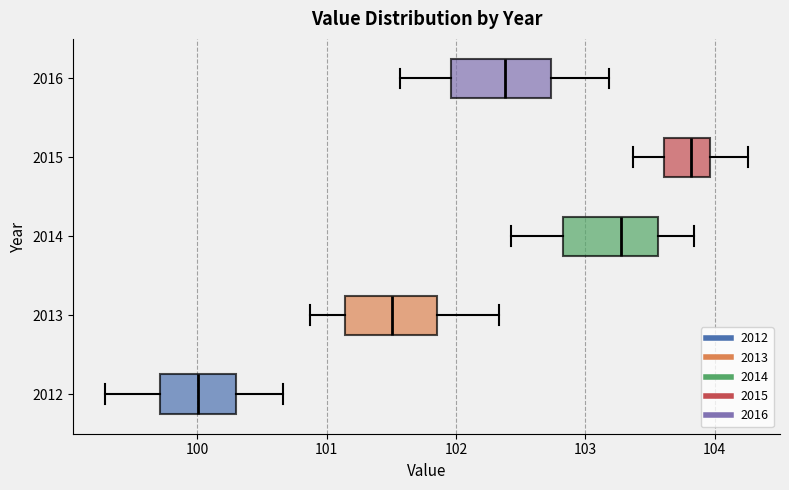

Which box's median line is the furthest to the left?

2012